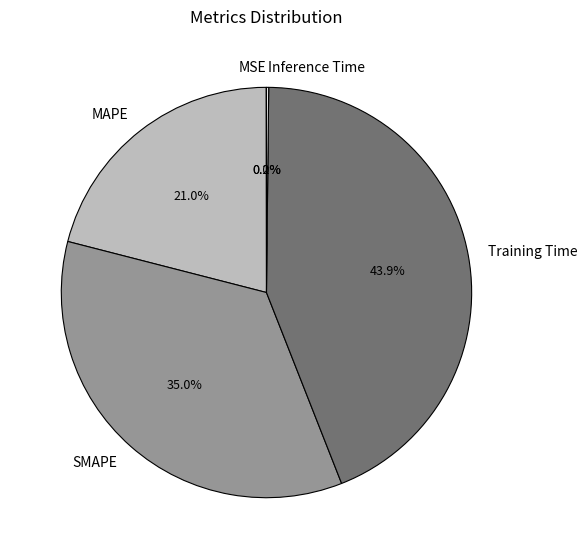

What portion of the pie excludes Training Time?

56.1%